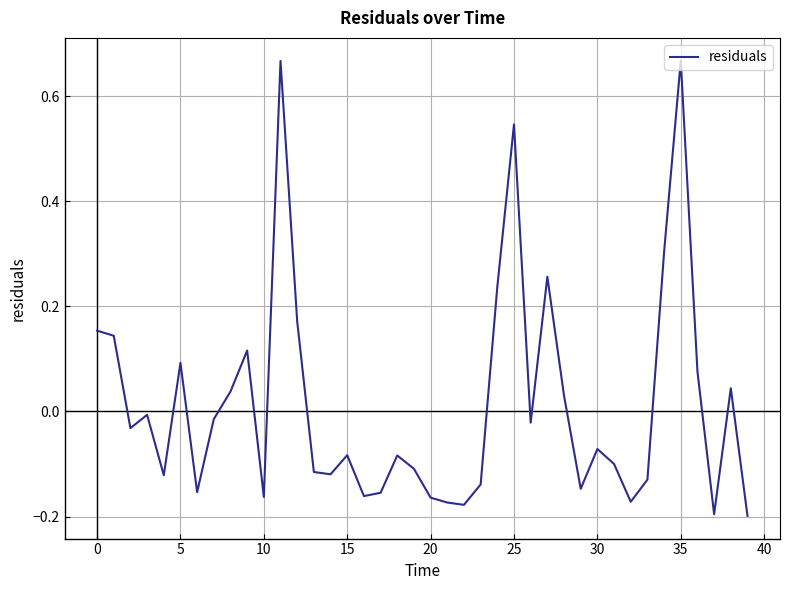

What is the difference between the maximum and minimum values?

0.9